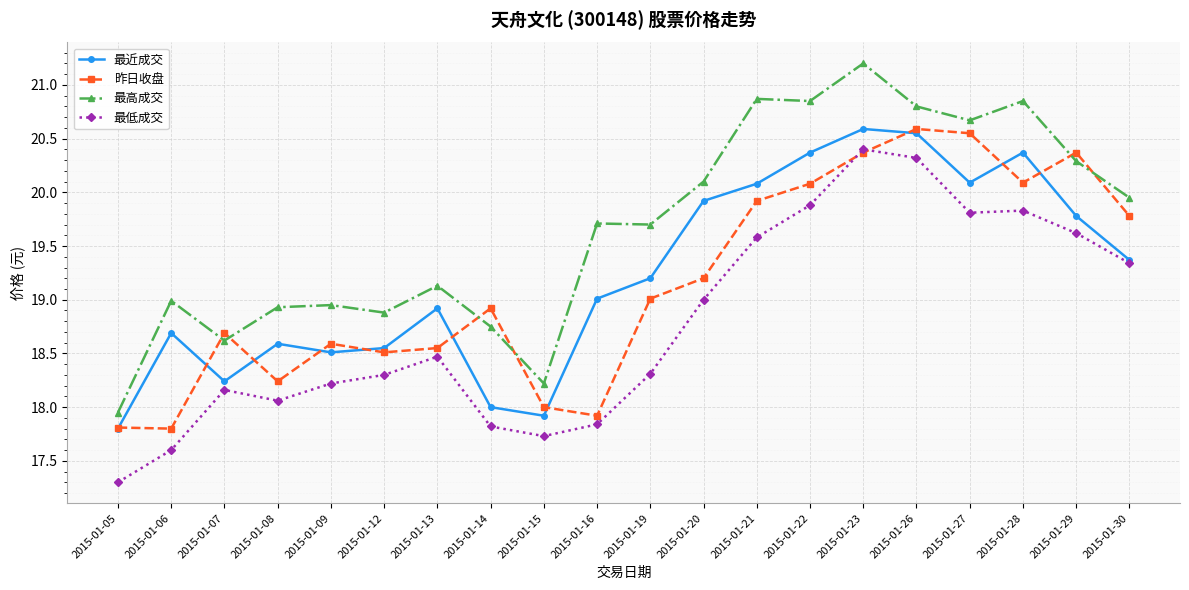

Which series has the largest total across all categories?

最高成交